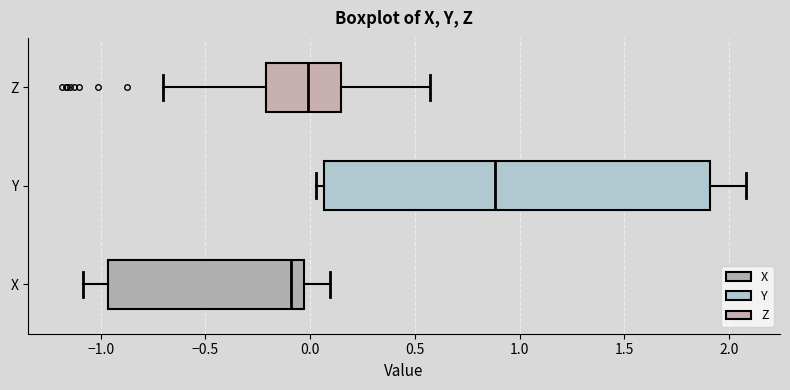

Which box is the widest, from its left edge to its right edge?

Y